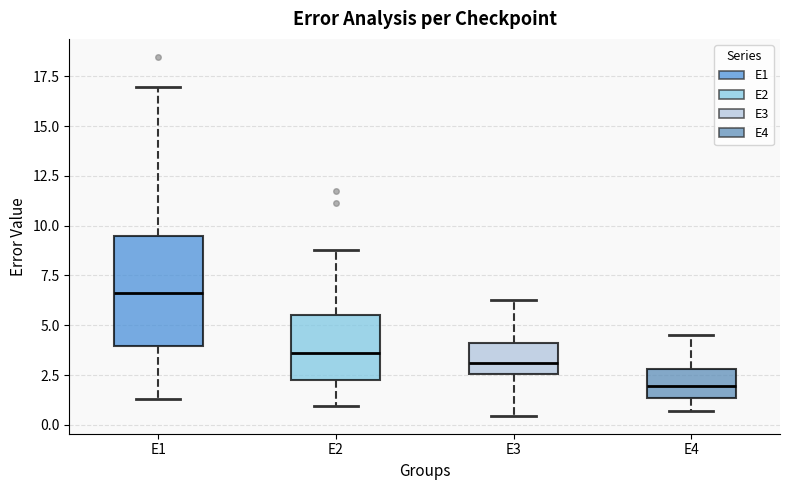

Where does the upper whisker of the box for E4 end on the y-axis? The values are not printed on the chart, so give them approximately, as read against the axis.

4.5